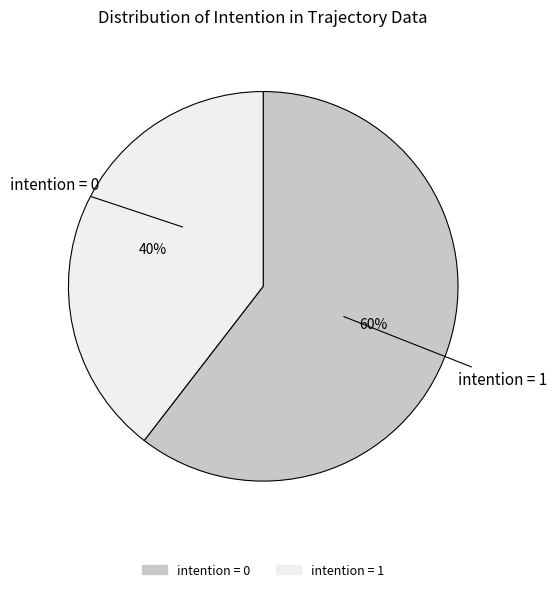

Does any single category account for the majority?

Yes